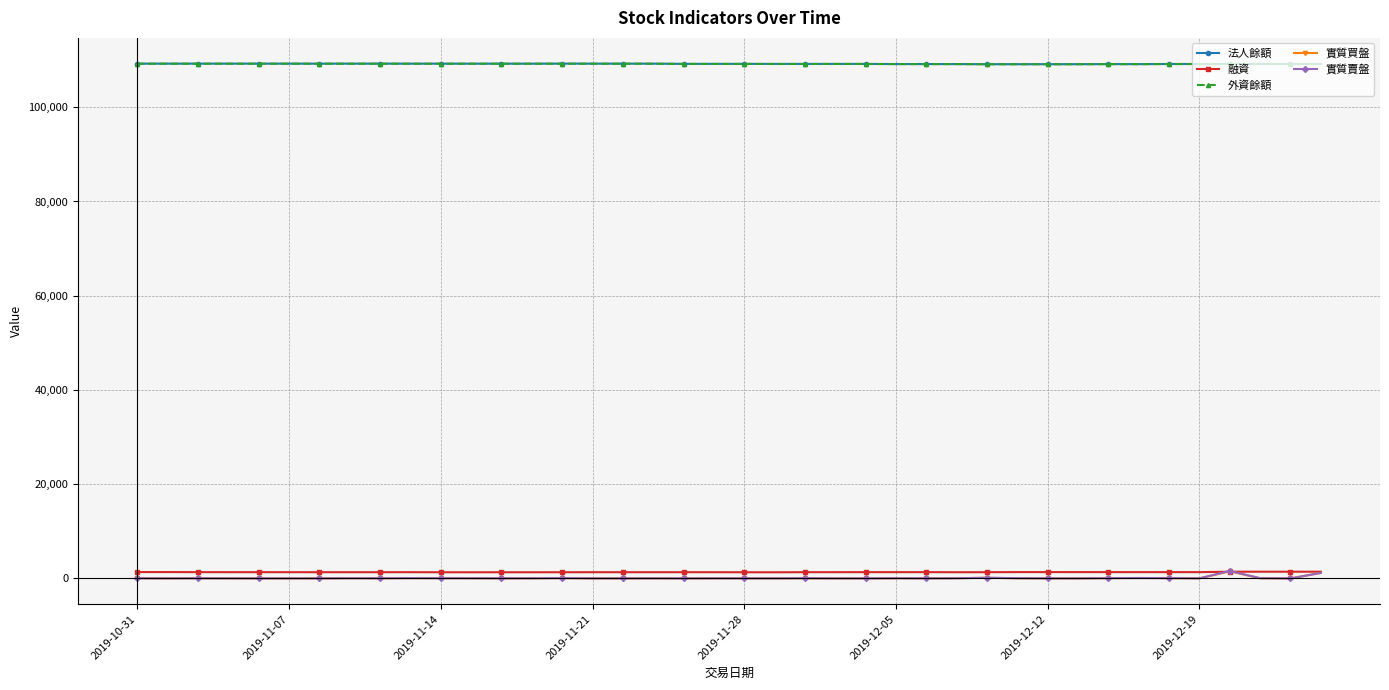

True or false: 外資餘額 and 融資 cross at least once.

False